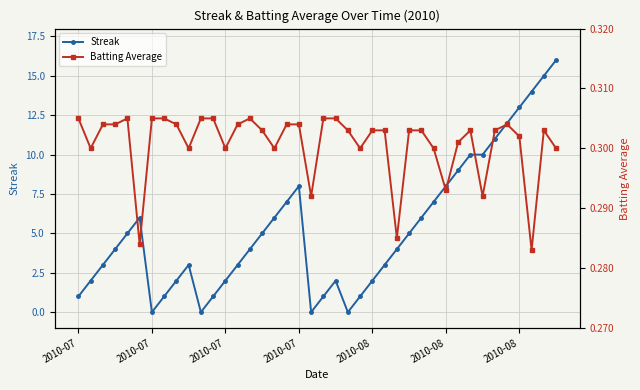

What is the maximum value shown in the chart?

16.0